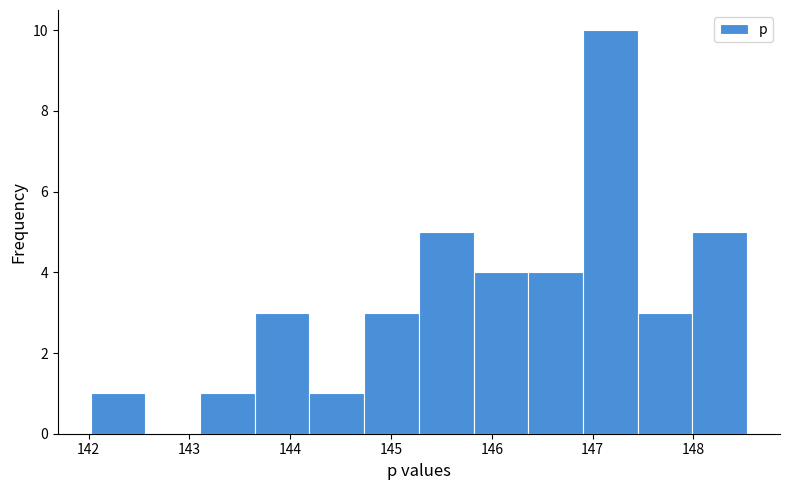

Over which range of the x-axis is the bar tallest?

146.9 to 147.4